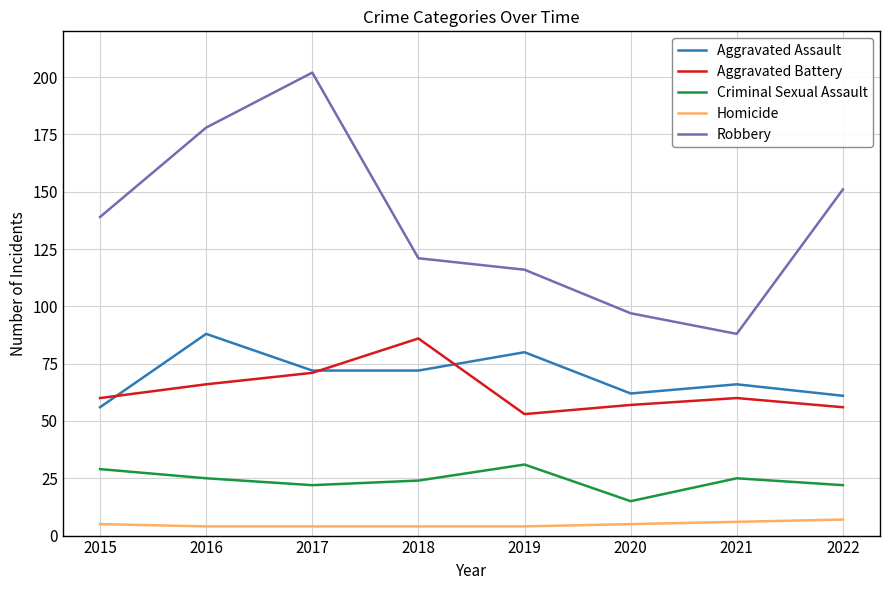

How many interior local valleys does the Aggravated Battery series have?

1